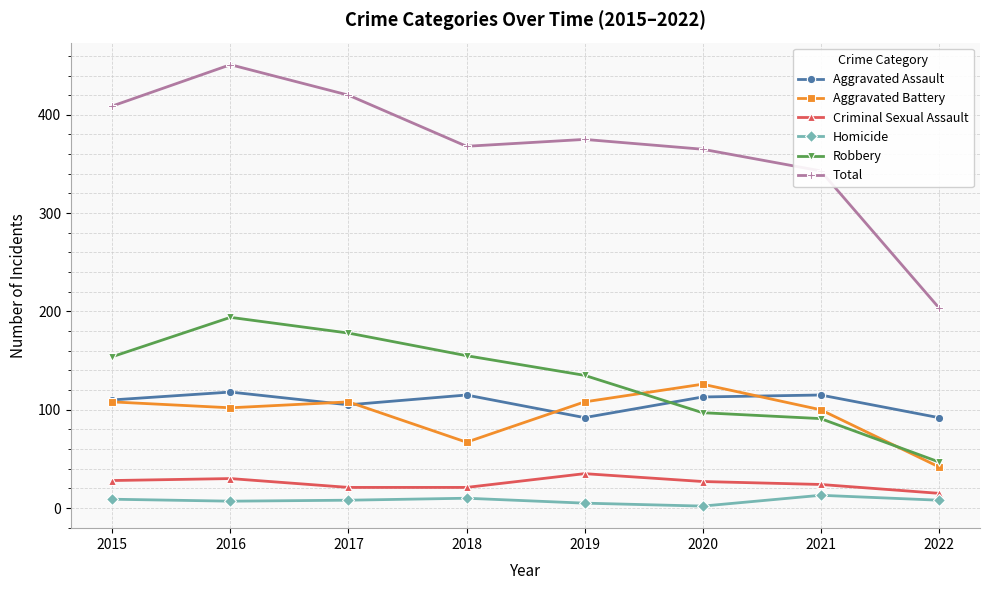

What are all the series names shown in the legend?

Aggravated Assault, Aggravated Battery, Criminal Sexual Assault, Homicide, Robbery, Total